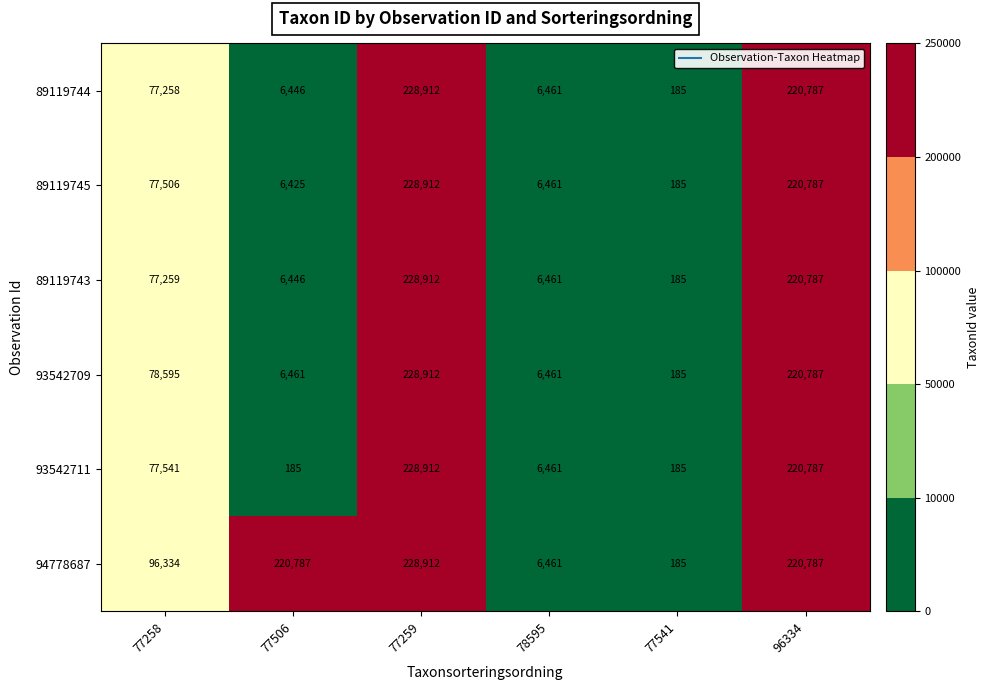

What is the sum of the 89119744 values at 96334 and 78595?

227248